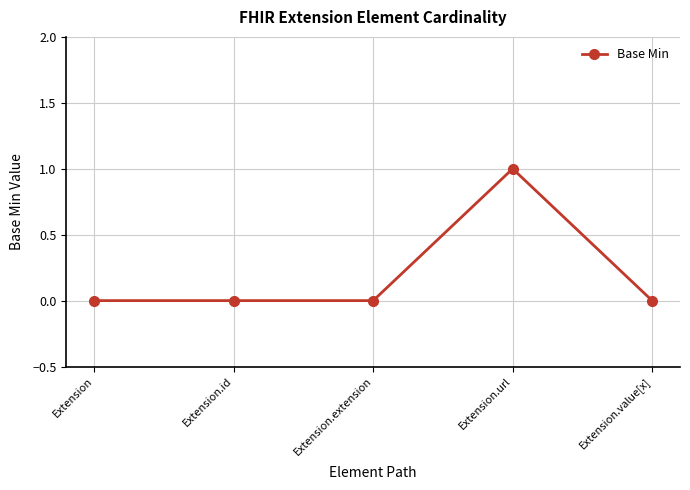

What is the difference between the maximum and minimum values?

1